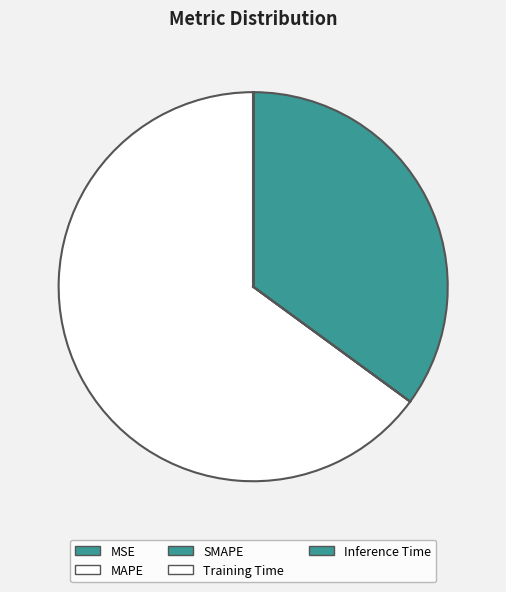

What percentage do MAPE and Inference Time together represent?

64.9%